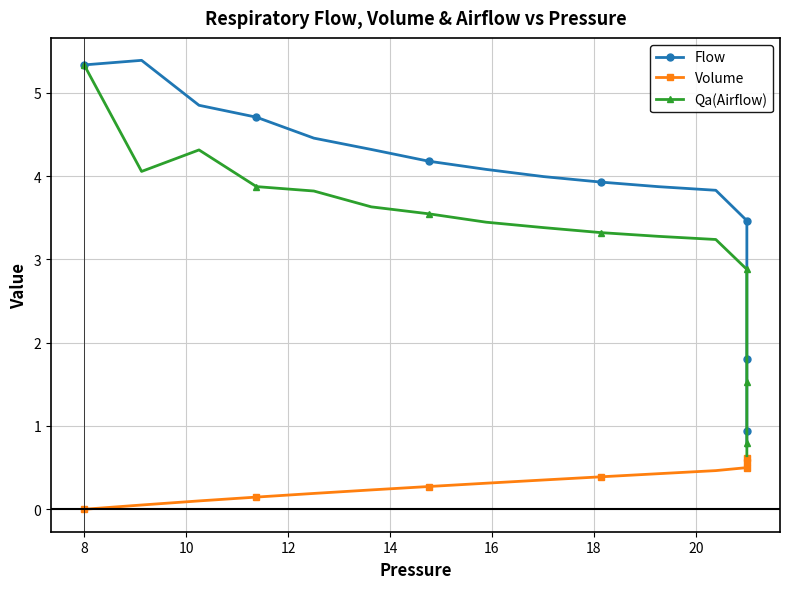

True or false: Volume and Qa(Airflow) cross at least once.

False